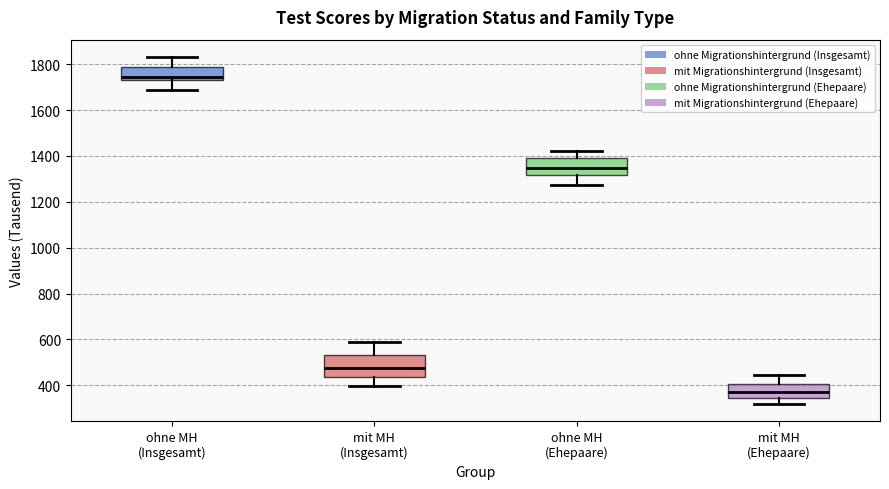

Which box has the highest median line?

ohne MH (Insgesamt)